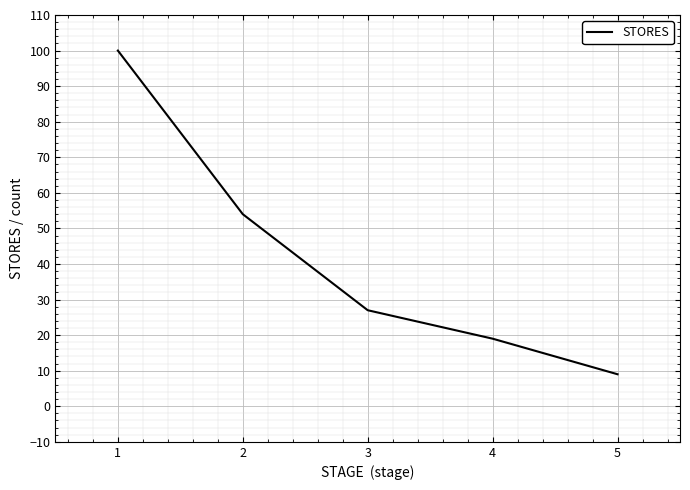

Read the value at 1, to the nearest 5.

100